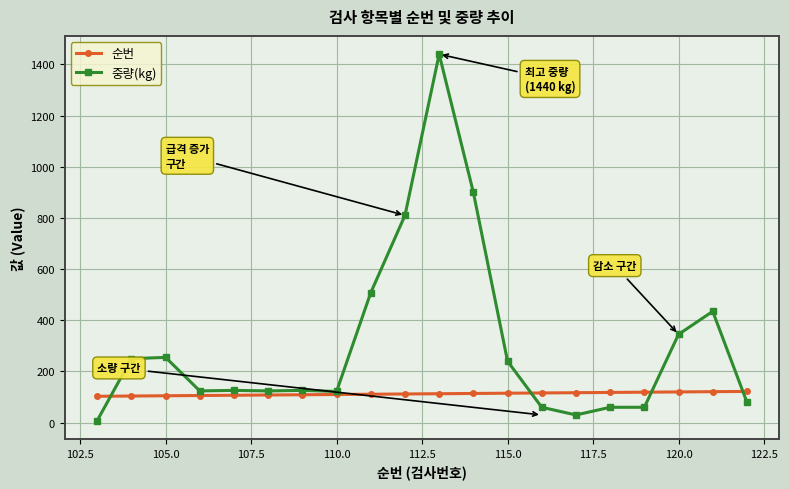

Which series has the widest spread of values?

중량(kg)